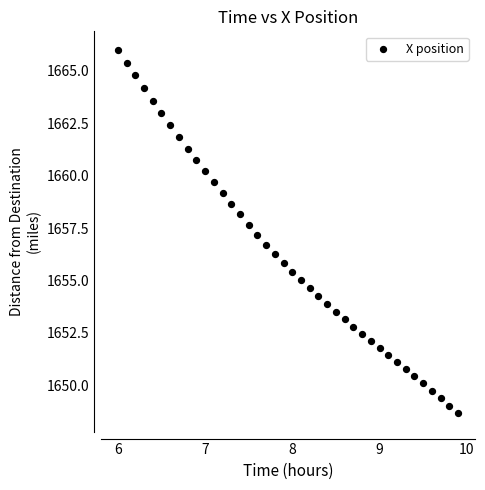

What is the range of Y values (max minus min)?

17.4